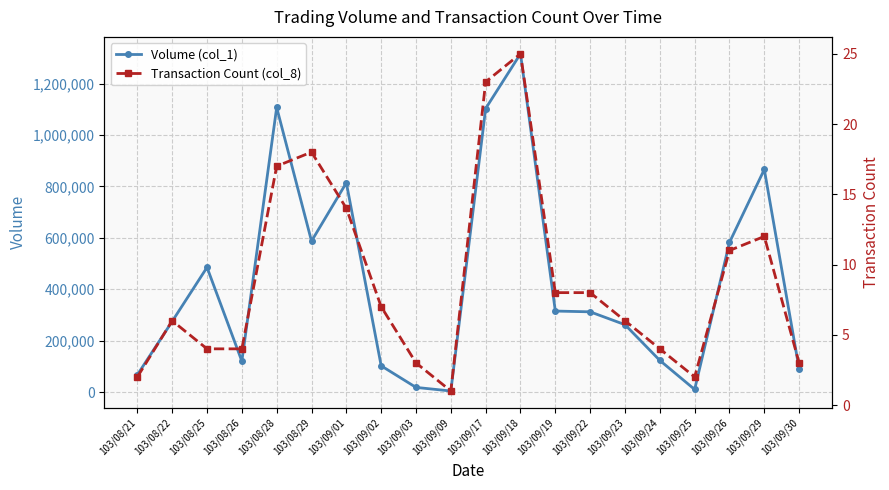

What value does the Volume (col_1) series have at 103/09/09, to the nearest 10?

4000